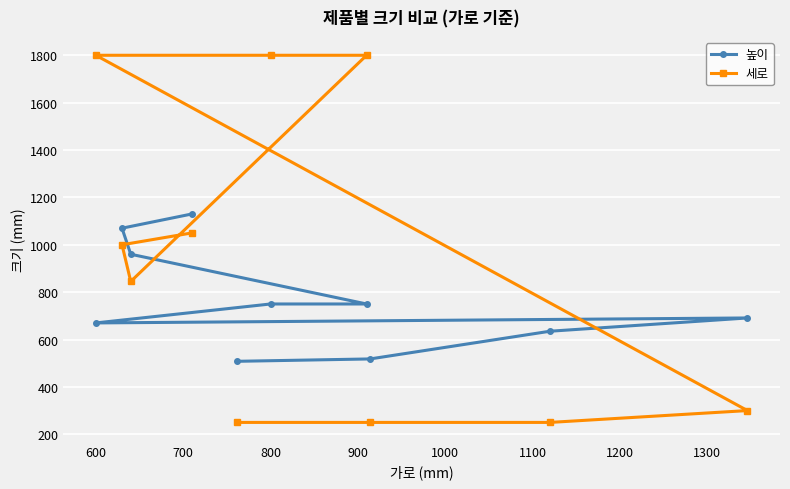

Reading left to right, extract all data points from this chart.

높이: 670	1070	960	1130	508	750	750	518	635	691
세로: 1800	1000	845	1050	250	1800	1800	250	250	300